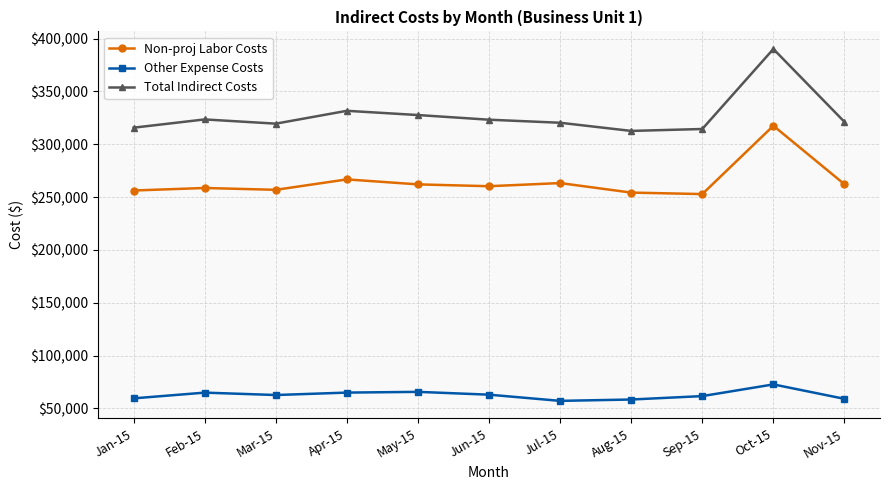

List the series in order of their peak value, highest first.

Total Indirect Costs, Non-proj Labor Costs, Other Expense Costs